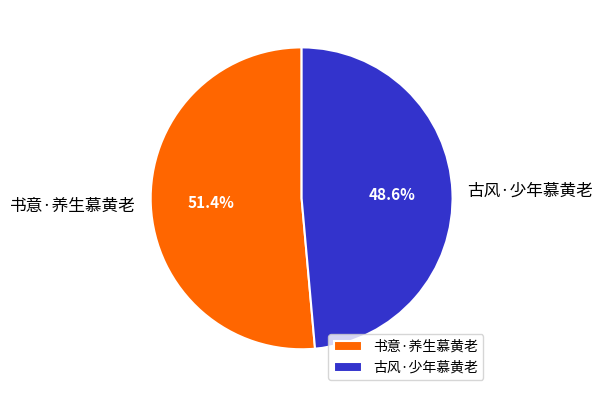

Which slice is the smallest?

古风·少年慕黄老